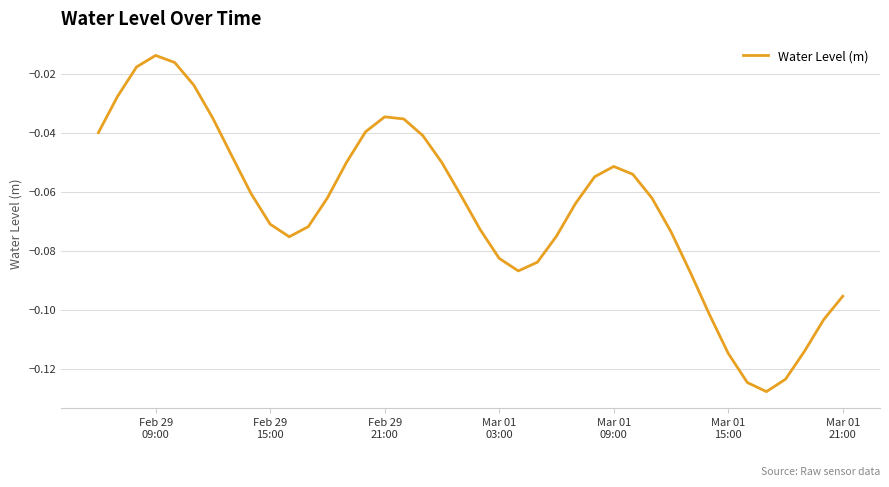

How many lines are shown in the chart?

1